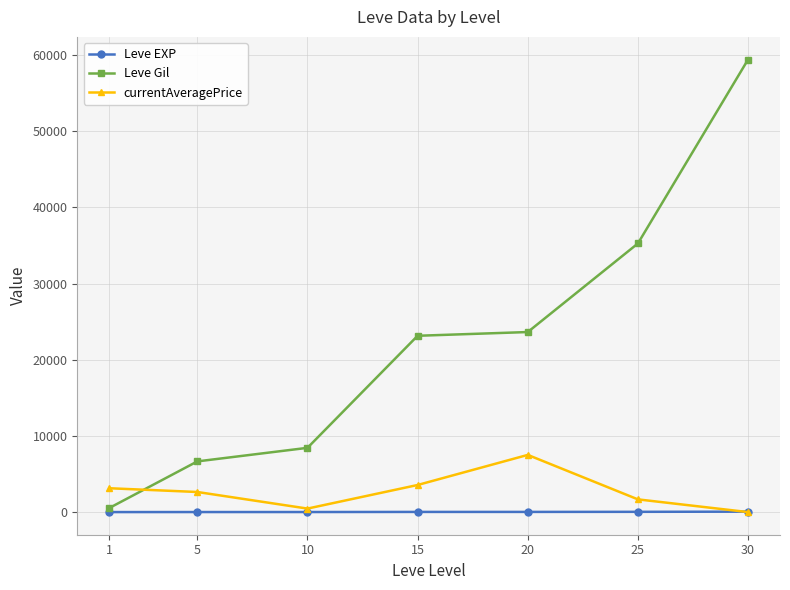

Rank the series by their maximum value, from highest to lowest.

Leve Gil, currentAveragePrice, Leve EXP